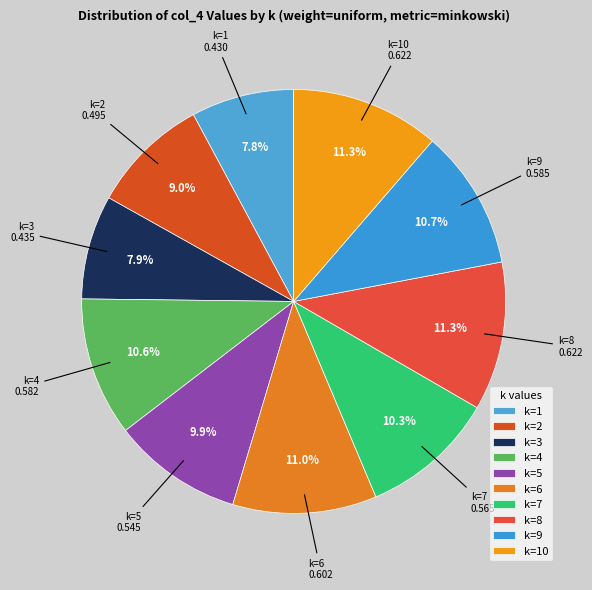

Is there any slice that represents more than half of the pie?

No